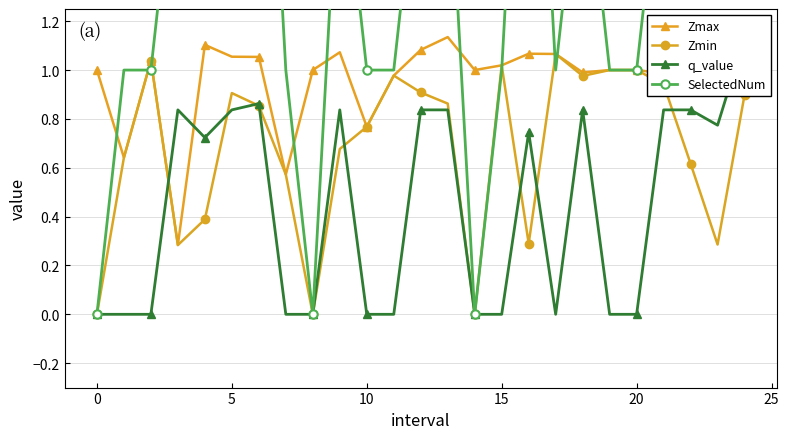

What is the difference between the maximum and second lowest values in the q_value series?

1.1